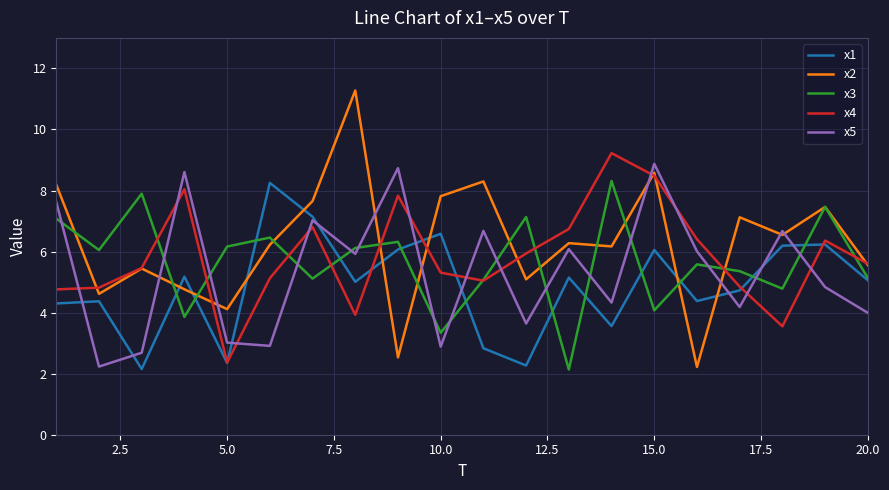

What is the maximum value for x4?

9.2